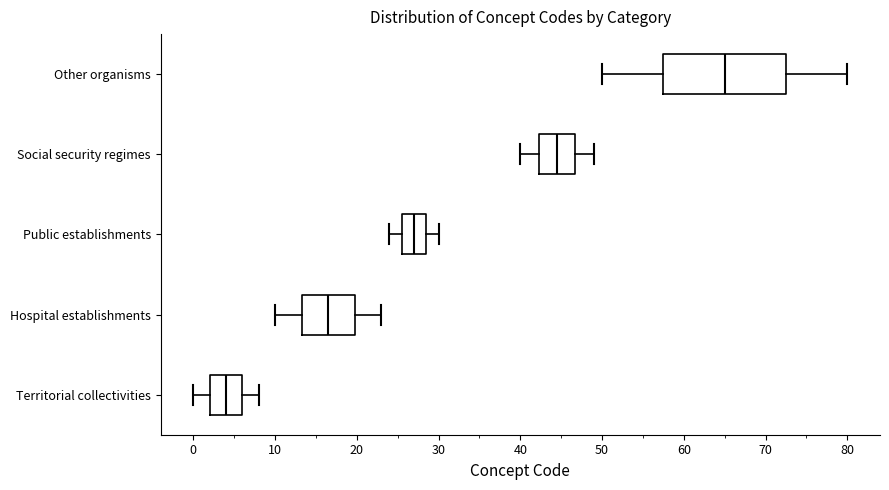

Reading bottom to top, read every box against the x-axis: the position of its median line, the range the box covers, and the ends of its whiskers. The values are not printed on the chart, so give them approximately, as read against the axis.

Territorial collectivities: median 4, box 2 to 6, whiskers 0 to 8
Hospital establishments: median 17, box 13 to 20, whiskers 10 to 23
Public establishments: median 27, box 26 to 29, whiskers 24 to 30
Social security regimes: median 45, box 42 to 47, whiskers 40 to 49
Other organisms: median 65, box 58 to 73, whiskers 50 to 80